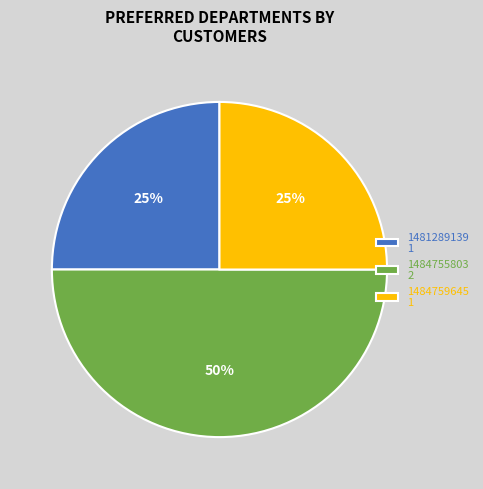

What is the ratio of the value at 1484755803 2 to the value at 1484759645 1?

2.0